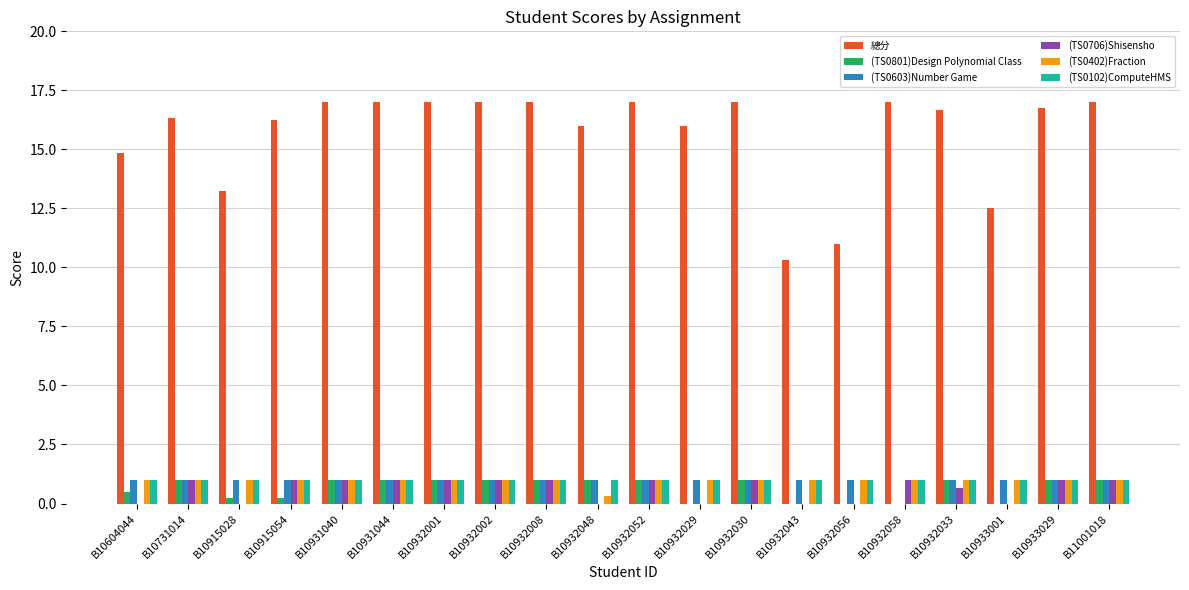

What is the sum of all 總分 values?

312.9